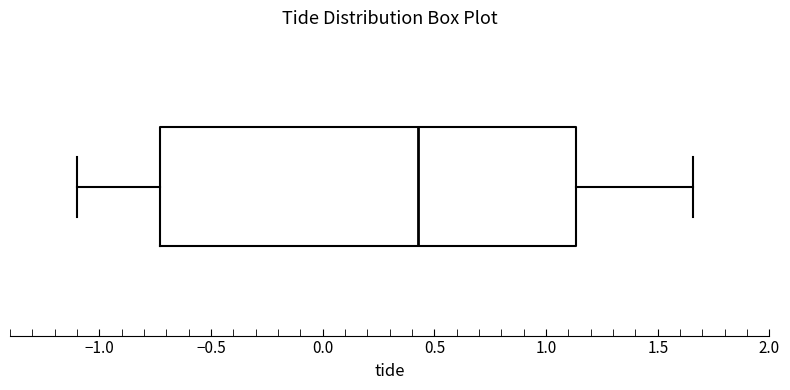

Transcribe this box plot: give where the median line is, the range the box spans, and where the two whiskers end, as read against the x-axis. The values are not printed on the chart, so give them approximately, as read against the axis.

median 0.45, box -0.75 to 1.15, whiskers -1.10 to 1.65